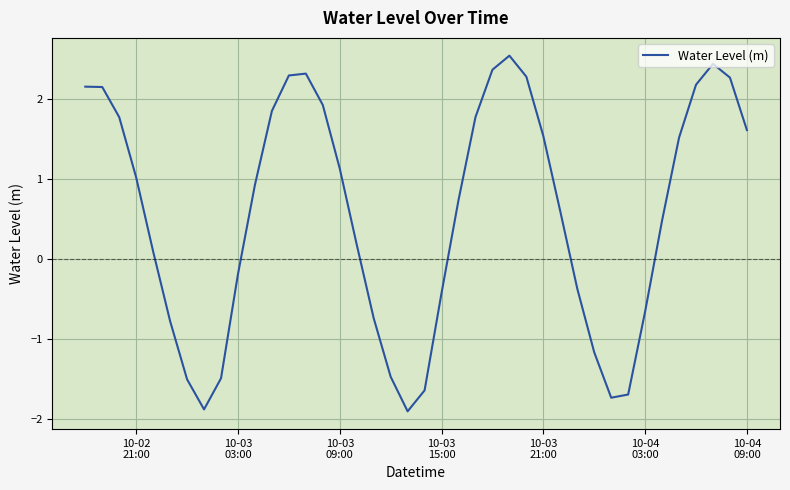

What is the greatest value displayed?

2.5